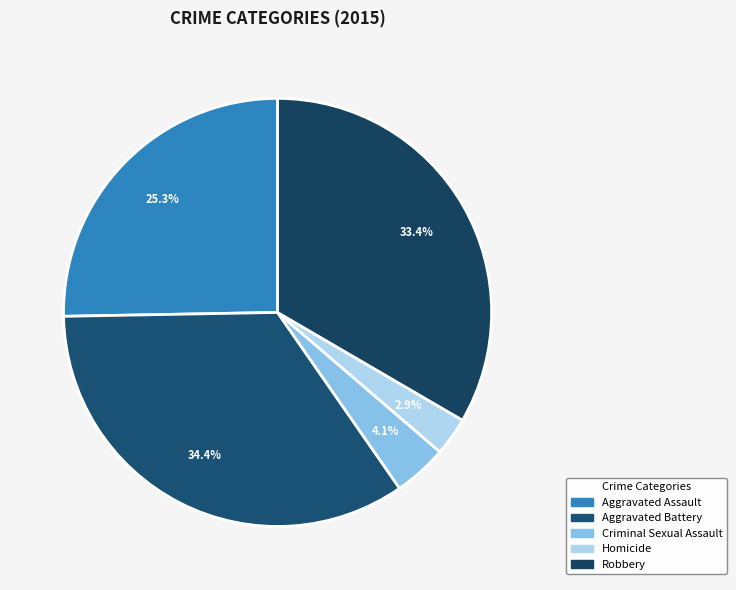

To the nearest percent, what is the combined percentage of Robbery and Homicide?

36%